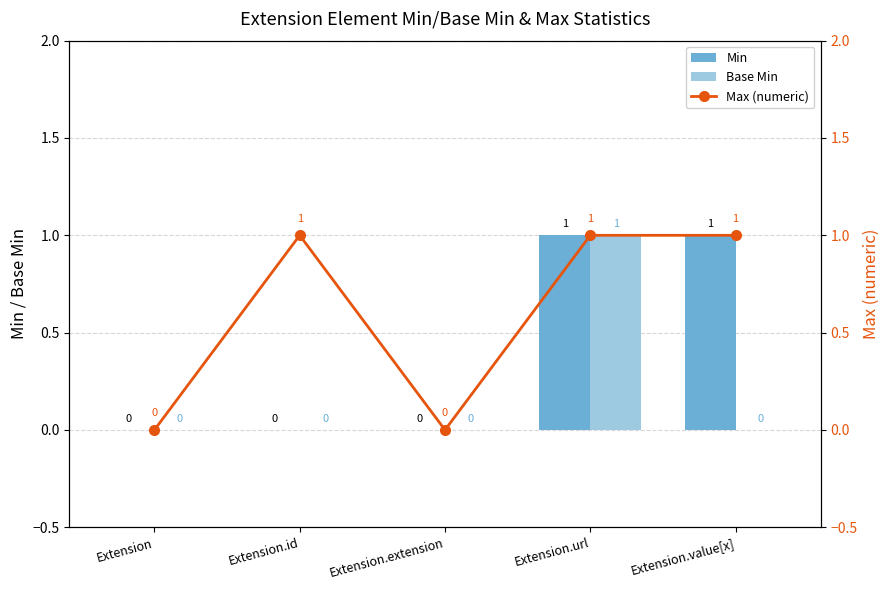

What is the label of the 4th bar from the left?

Extension.url